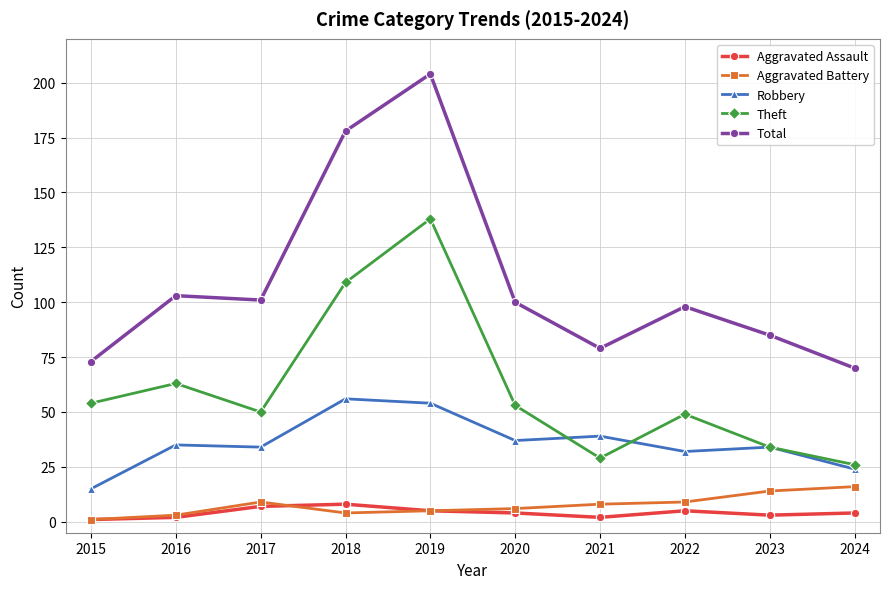

What is the value of the Robbery point at the 9th from the left?

34